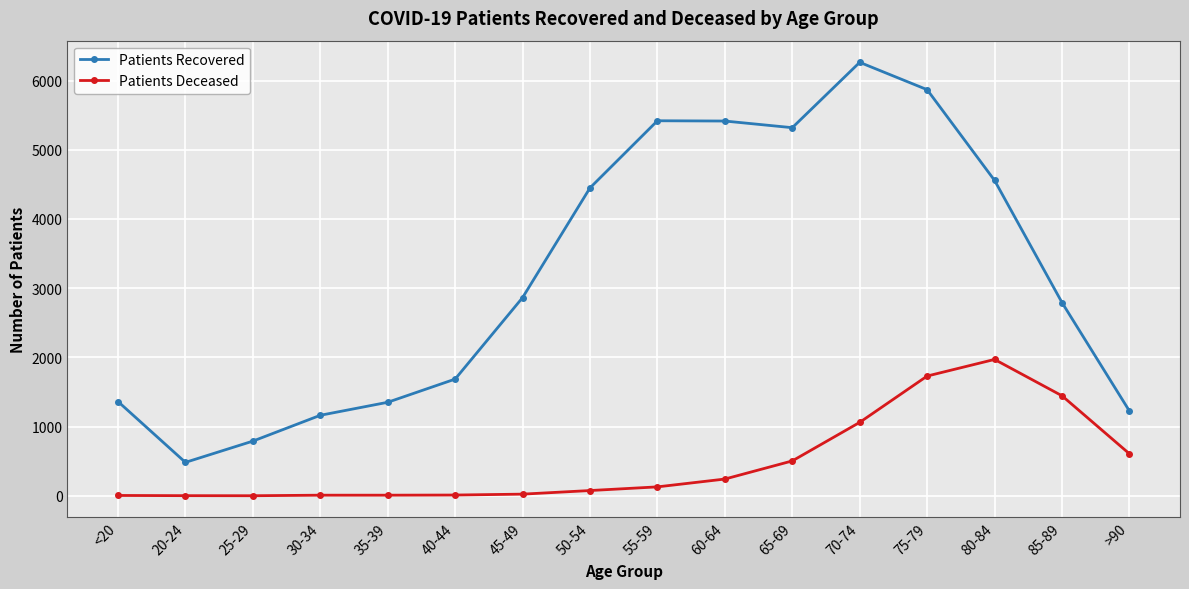

How many distinct data groups are displayed?

2